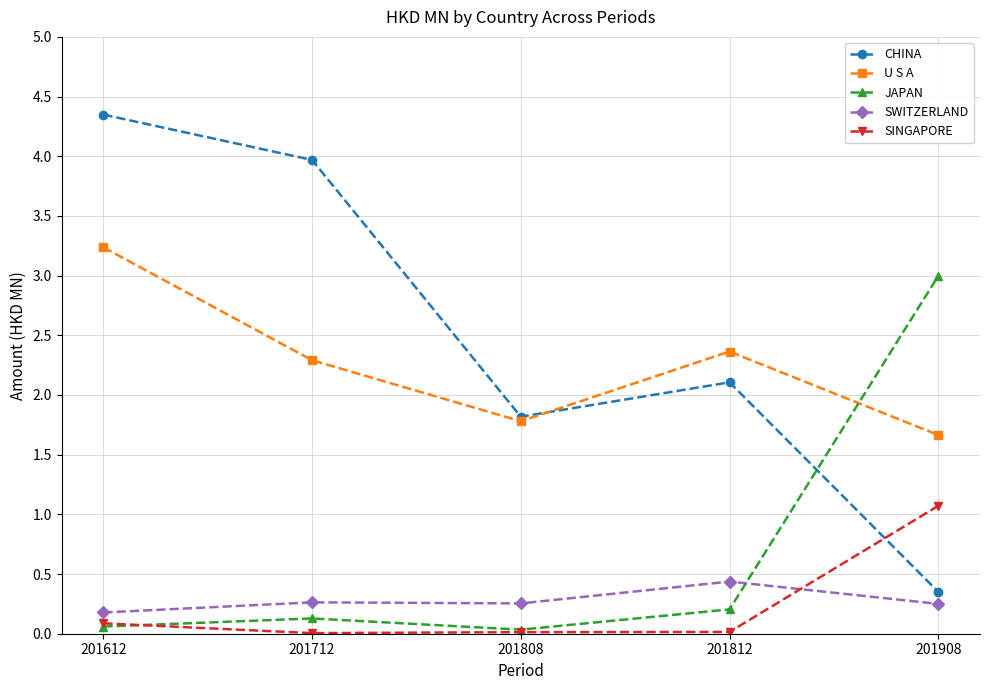

What is the maximum value shown in the chart?

4.3